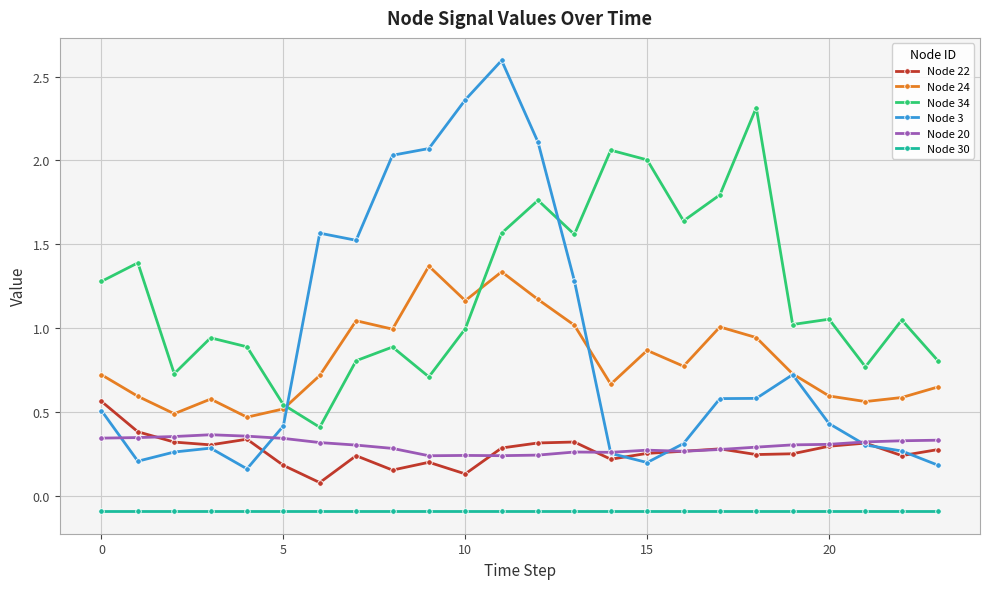

Rank the series by their maximum value, from lowest to highest.

Node 30, Node 20, Node 22, Node 24, Node 34, Node 3